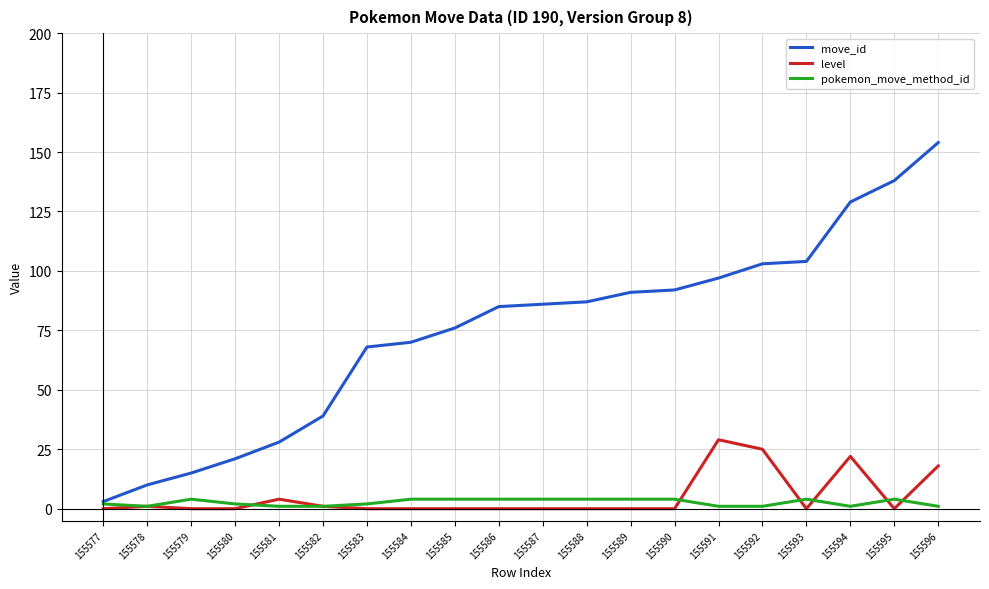

Is it true that move_id equals 32 at 155586?

False